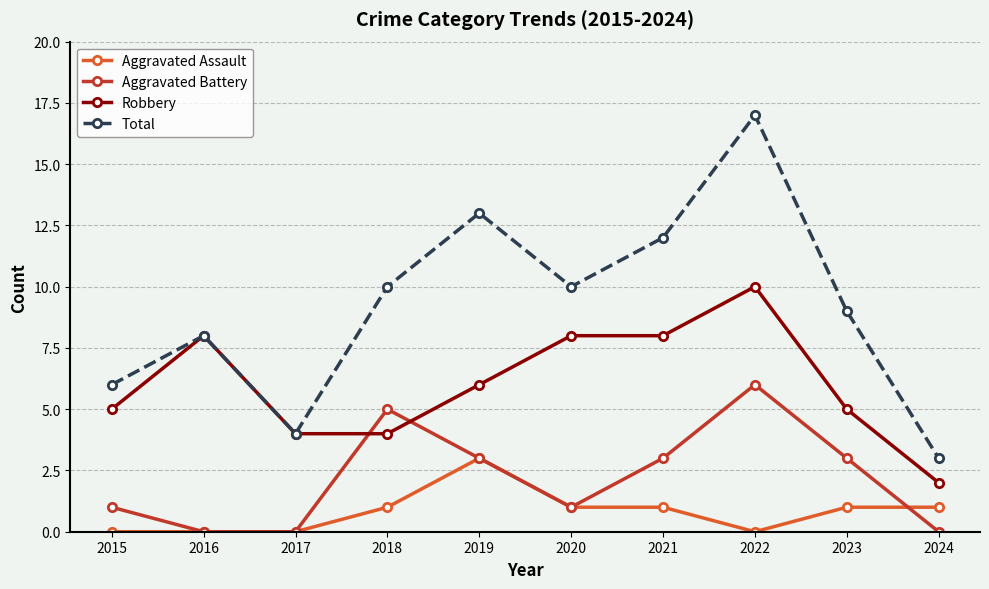

Reading left to right, extract all data points from this chart.

Aggravated Assault: 2015=0	2016=0	2017=0	2018=1	2019=3	2020=1	2021=1	2022=0	2023=1	2024=1
Aggravated Battery: 2015=1	2016=0	2017=0	2018=5	2019=3	2020=1	2021=3	2022=6	2023=3	2024=0
Robbery: 2015=5	2016=8	2017=4	2018=4	2019=6	2020=8	2021=8	2022=10	2023=5	2024=2
Total: 2015=6	2016=8	2017=4	2018=10	2019=13	2020=10	2021=12	2022=17	2023=9	2024=3